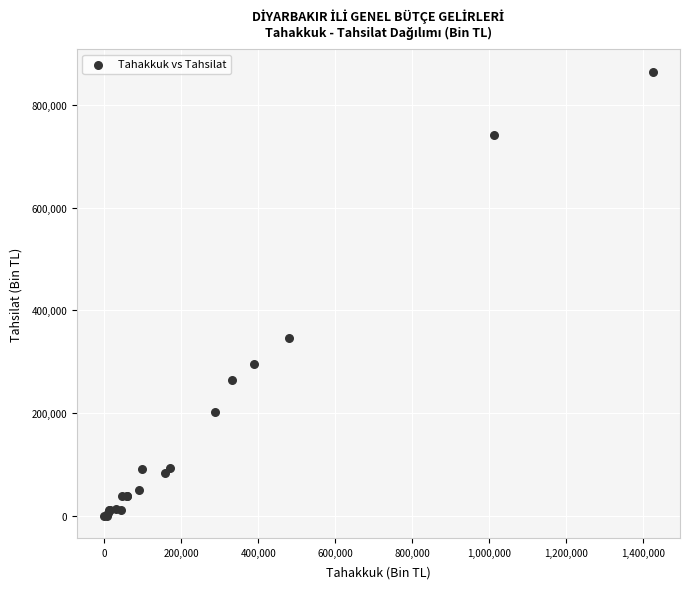

What Y value in the scatter plot is closest to 432375?

345544